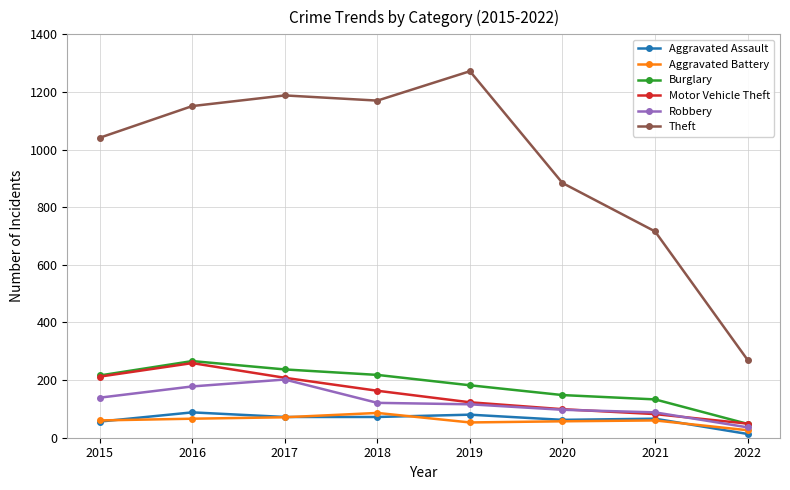

Where is Theft nearest to the value 771?

2021